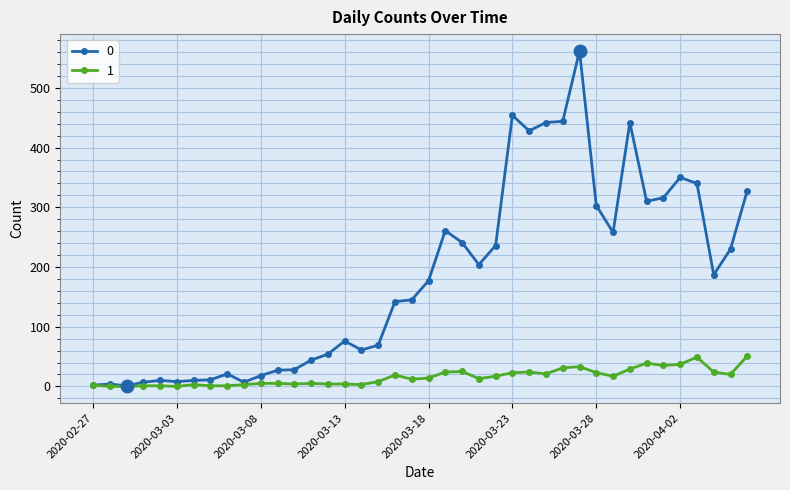

True or false: 1 has more than 2 points higher than both neighbors.

True